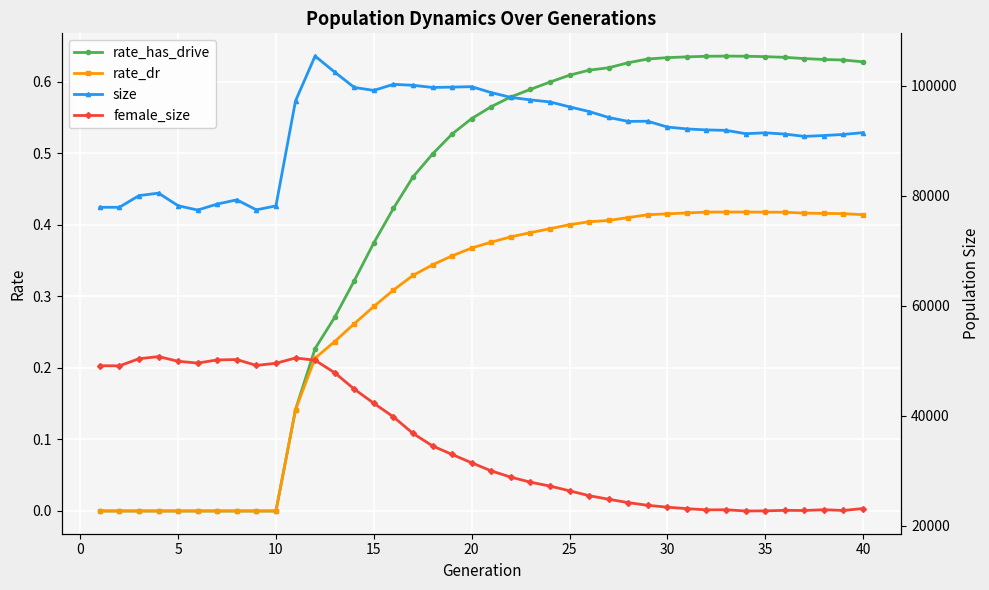

What is the difference between the second highest and minimum values in the female_size series?

27805.0